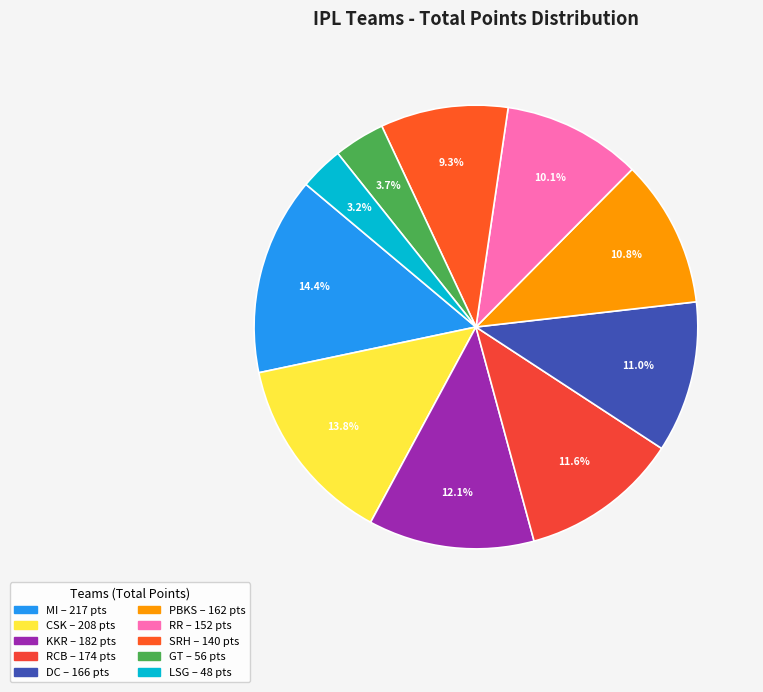

Which category has the smallest portion of the pie?

Lucknow Super Giants(LSG)